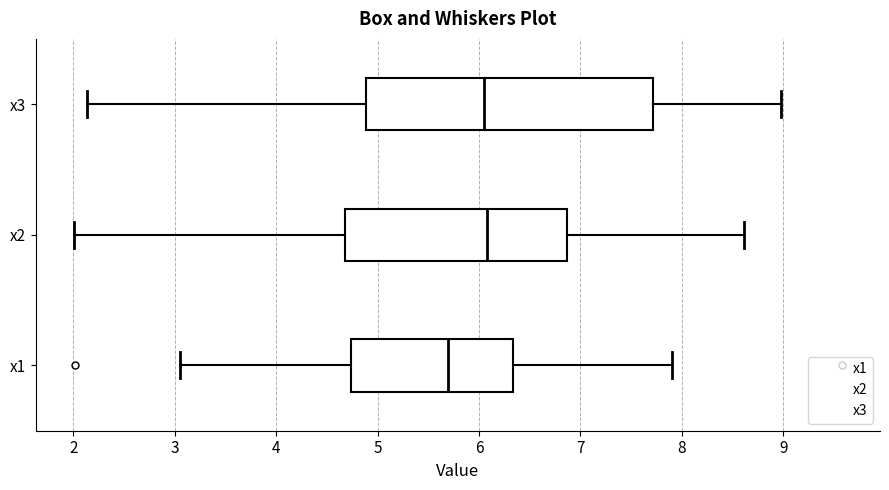

Reading bottom to top, transcribe this box plot: for each box, give where its median line is, the range the box spans, and where its two whiskers end, as read against the x-axis. The values are not printed on the chart, so give them approximately, as read against the axis.

x1: median 5.7, box 4.7 to 6.3, whiskers 3.1 to 7.9
x2: median 6.1, box 4.7 to 6.9, whiskers 2.0 to 8.6
x3: median 6.1, box 4.9 to 7.7, whiskers 2.1 to 9.0